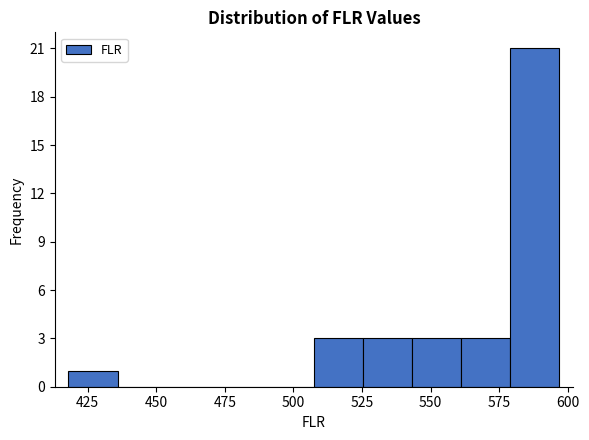

Around what value on the x-axis is the tallest bar? Give the approximate position of its centre, as read against the axis.

590